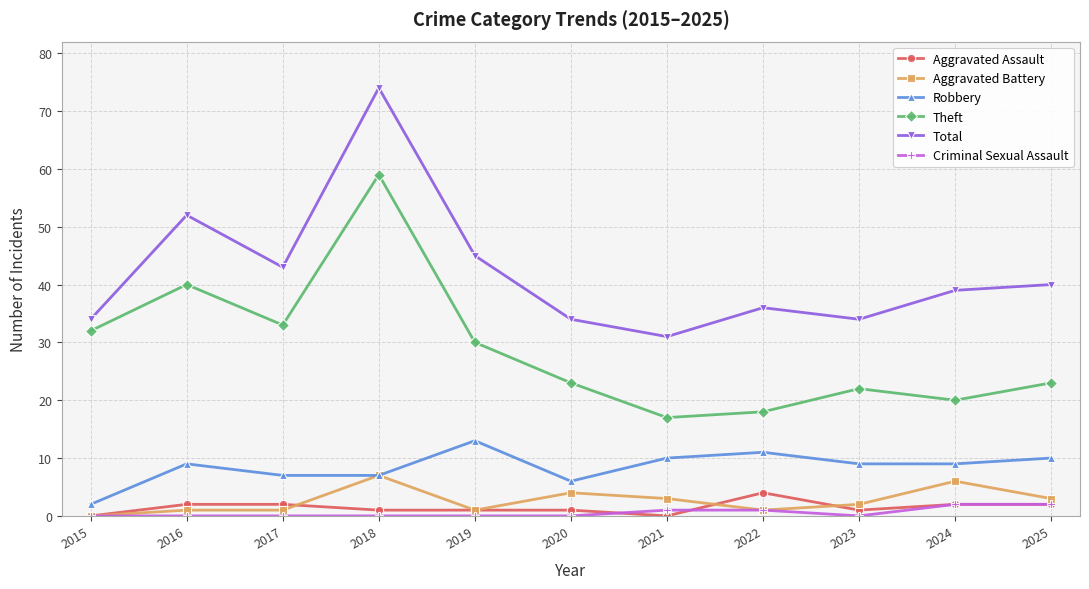

Reading left to right, extract all data points from this chart.

Aggravated Assault: 0	2	2	1	1	1	0	4	1	2	2
Aggravated Battery: 0	1	1	7	1	4	3	1	2	6	3
Robbery: 2	9	7	7	13	6	10	11	9	9	10
Theft: 32	40	33	59	30	23	17	18	22	20	23
Total: 34	52	43	74	45	34	31	36	34	39	40
Criminal Sexual Assault: 0	0	0	0	0	0	1	1	0	2	2